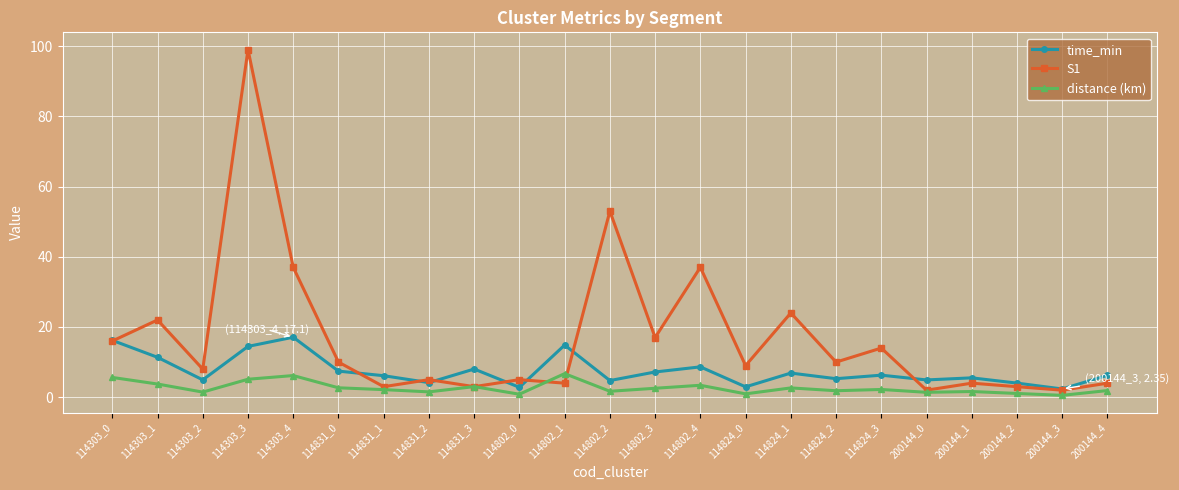

Does the chart have visible grid lines?

Yes